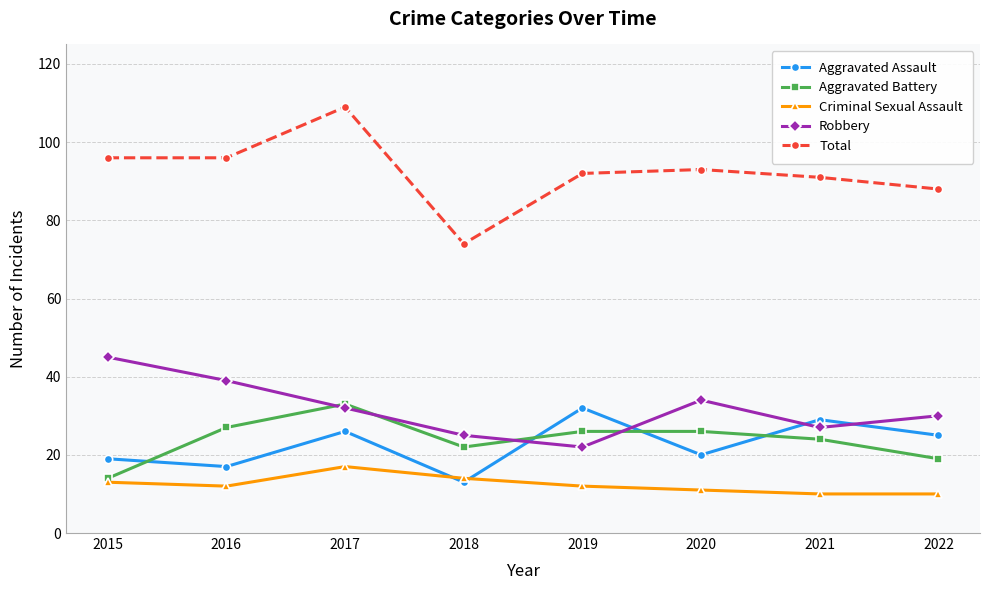

Which series ends up on top after the final intersection of Aggravated Assault and Criminal Sexual Assault?

Aggravated Assault